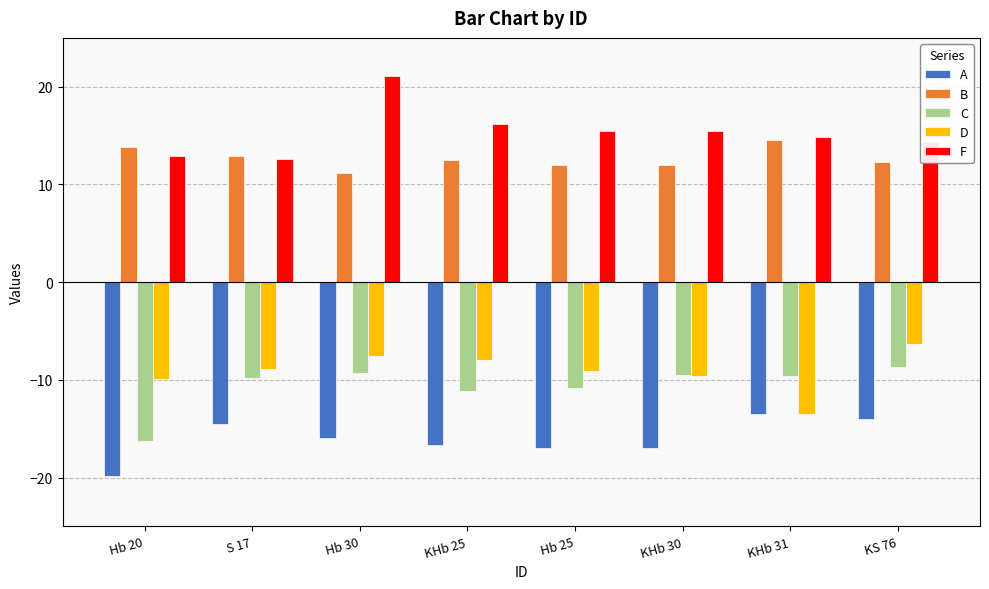

Which series has the widest spread of values?

F